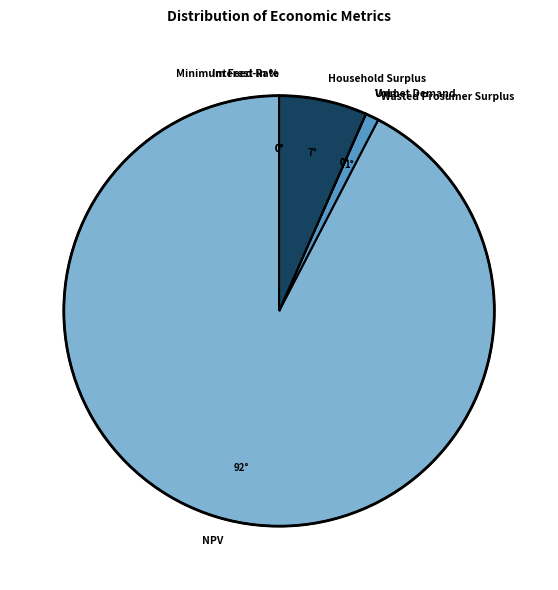

Which has a higher value, Household Surplus or Wasted Prosumer Surplus?

Household Surplus